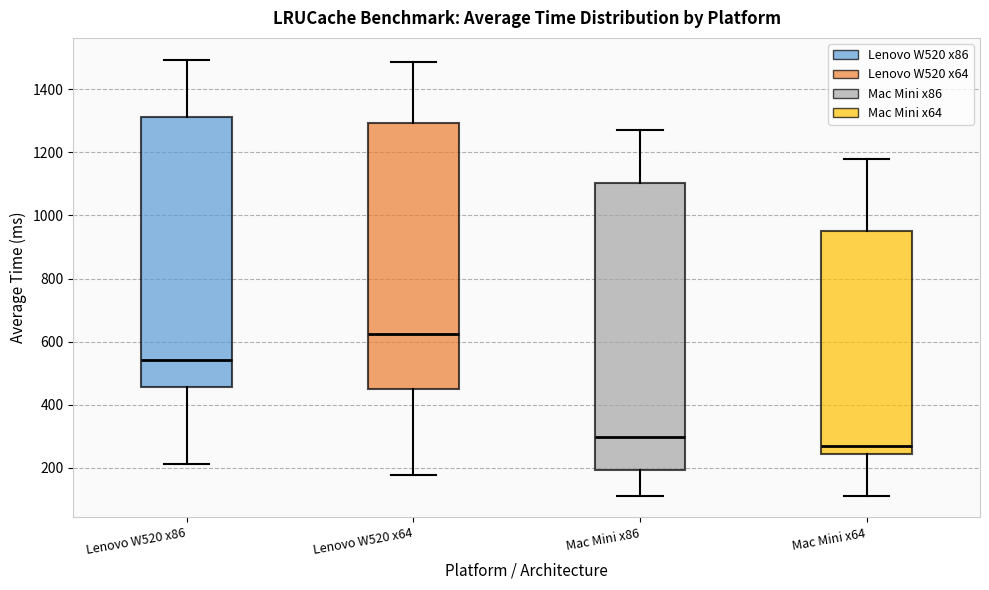

Reading left to right, read every box against the y-axis: the position of its median line, the range the box covers, and the ends of its whiskers. The values are not printed on the chart, so give them approximately, as read against the axis.

Lenovo W520 x86: median 540, box 460 to 1320, whiskers 220 to 1500
Lenovo W520 x64: median 620, box 460 to 1300, whiskers 180 to 1480
Mac Mini x86: median 300, box 200 to 1100, whiskers 120 to 1280
Mac Mini x64: median 280, box 240 to 960, whiskers 120 to 1180